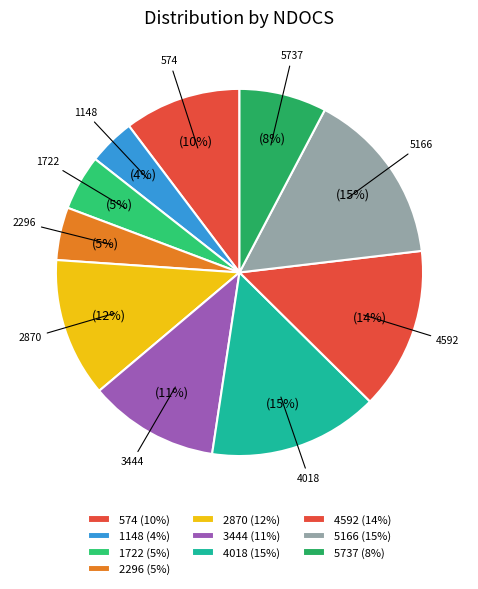

The 5737 slice represents 8% of the pie. True or false?

True